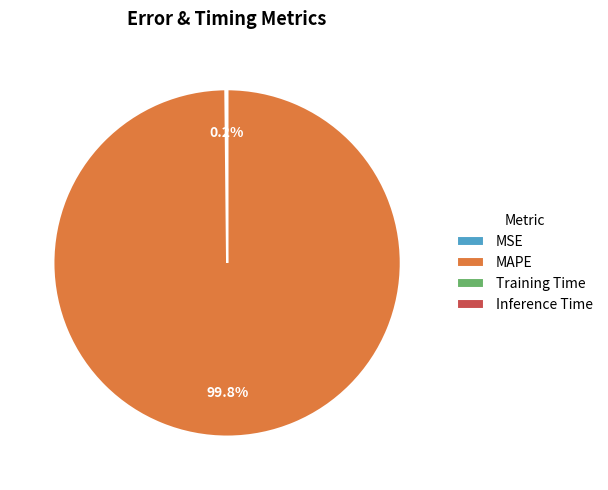

How much of the chart is everything except MAPE?

0.2%